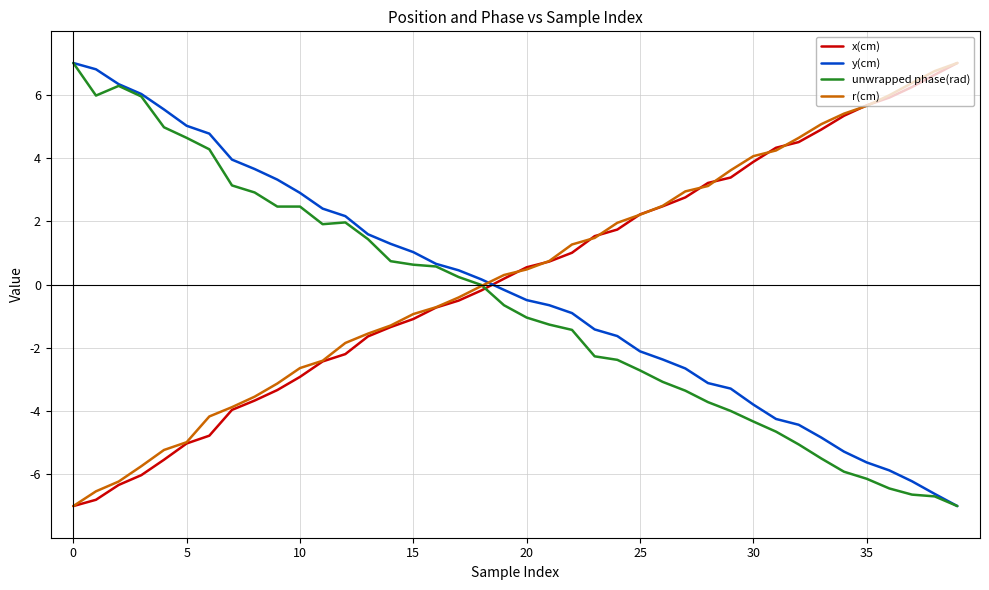

True or false: x(cm) and unwrapped phase(rad) cross at least once.

True